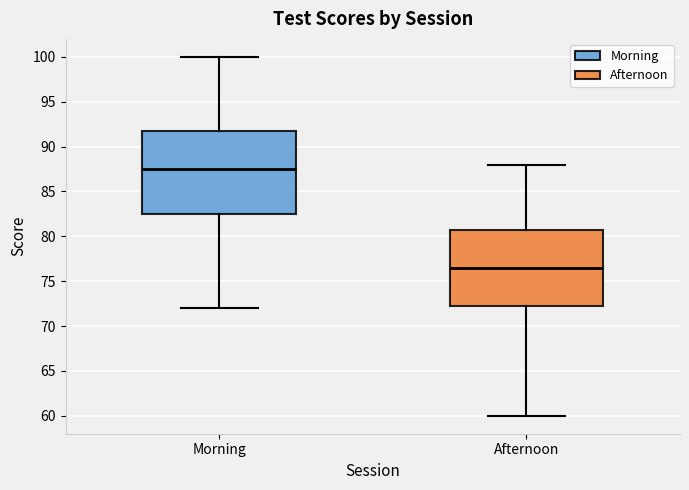

Which box is the tallest, from its lower edge to its upper edge?

Morning